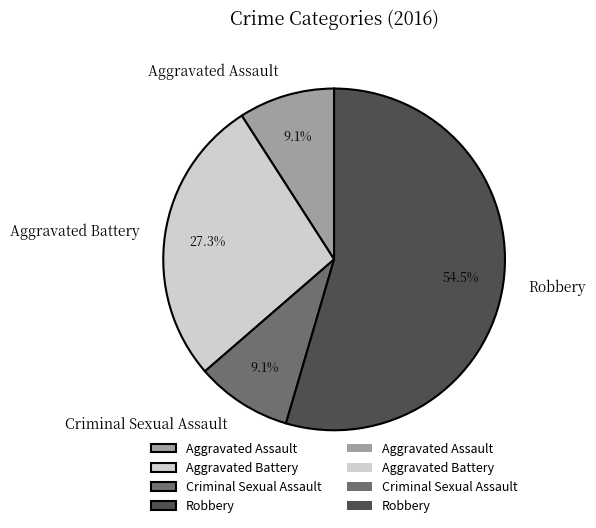

Which category has the biggest portion of the pie?

Robbery